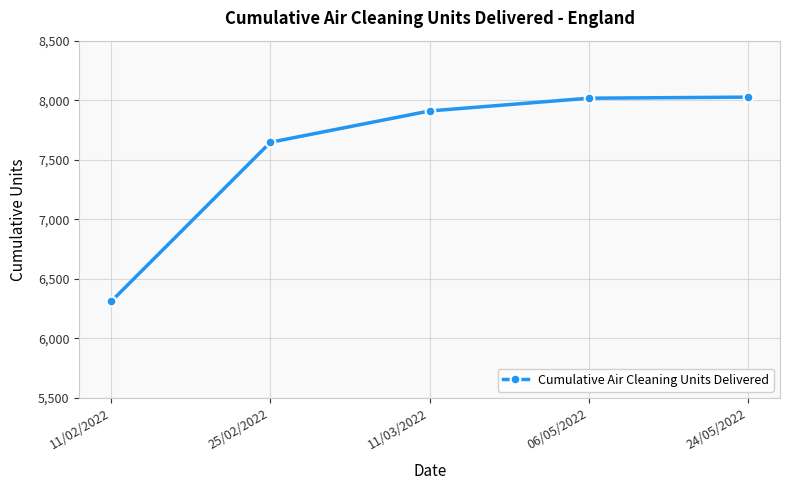

Is it true that the value at 11/02/2022 is 9883?

False